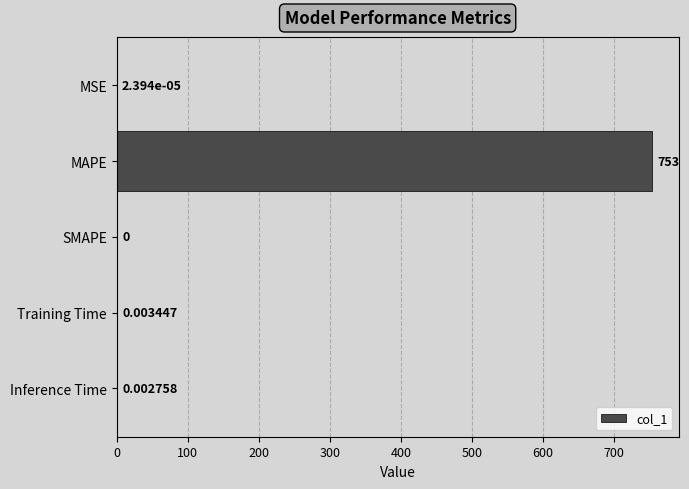

At which label is the value closest to 376?

Training Time